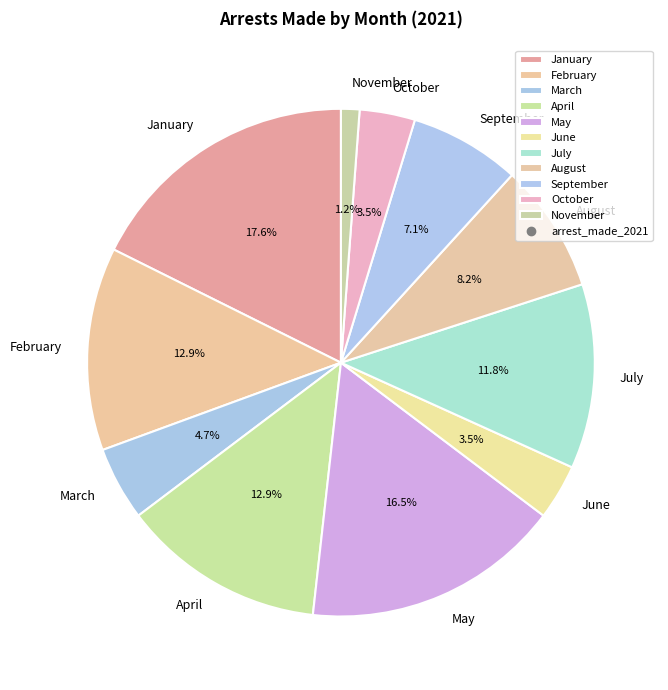

What is the total percentage of March and September?

11.8%